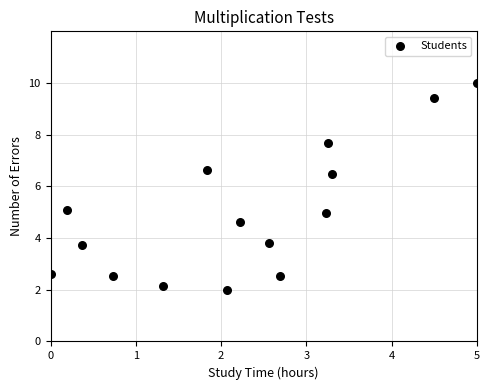

What is the range of Y values (max minus min)?

8.0